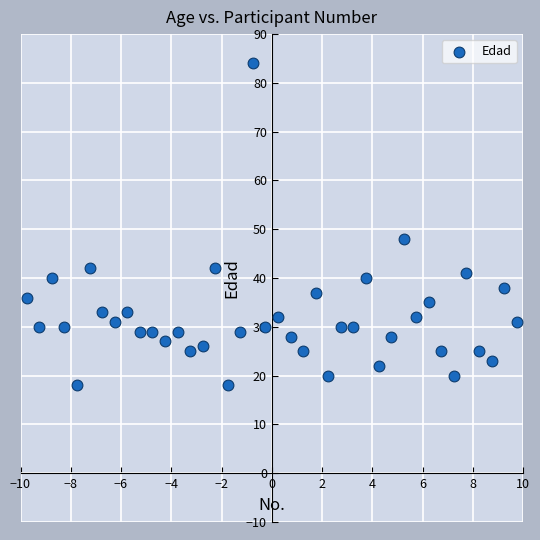

What is the range of Y values (max minus min)?

66